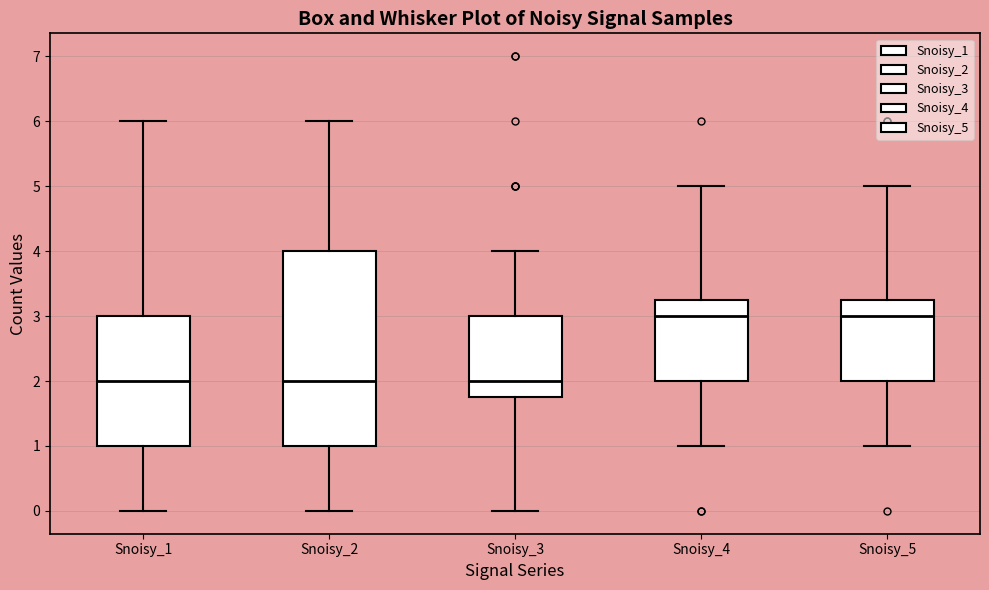

Where is the lower edge of the box for Snoisy_4 on the y-axis? The values are not printed on the chart, so give them approximately, as read against the axis.

2.0